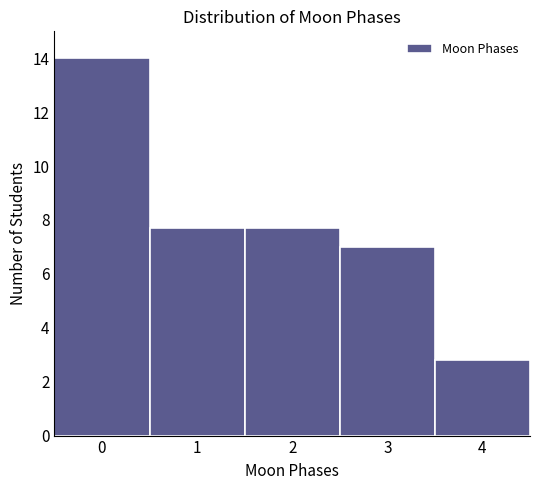

How tall is the bar that spans -0.5 to 0.5 on the x-axis? The values are not printed on the chart, so give them approximately, as read against the axis.

14.0